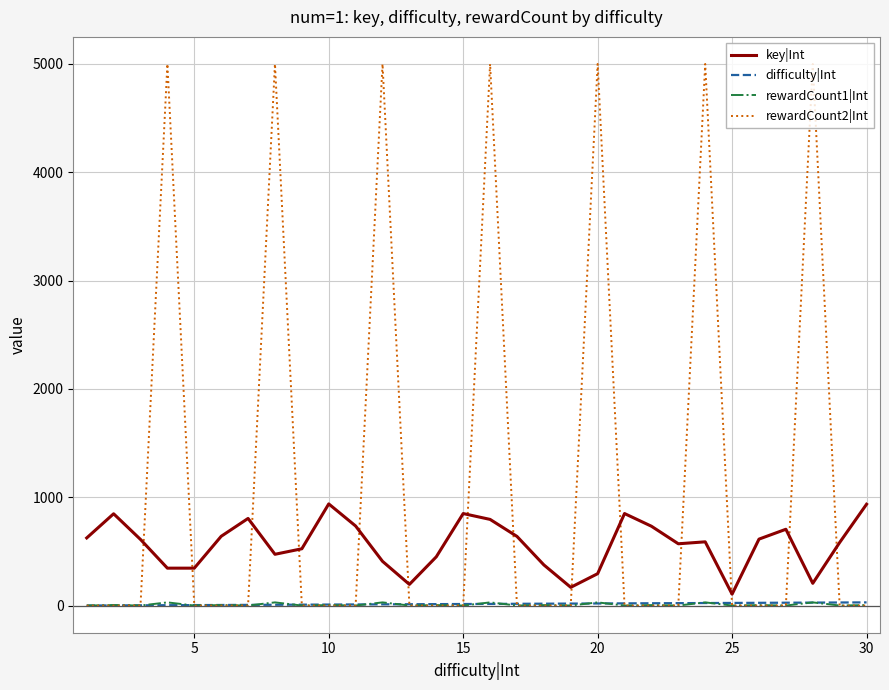

After their last crossing, which series has the higher values: rewardCount2|Int or key|Int?

key|Int